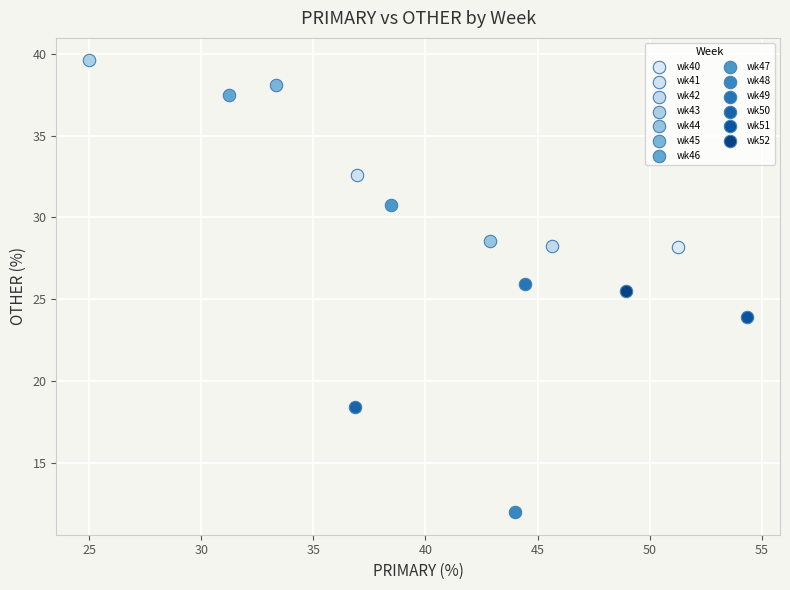

Which series contains the highest Y value?

wk43